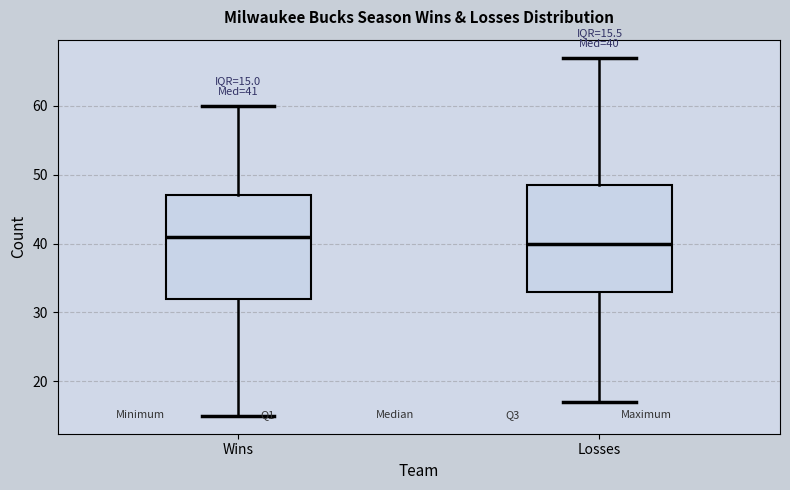

Which box has the lowest median line?

Losses